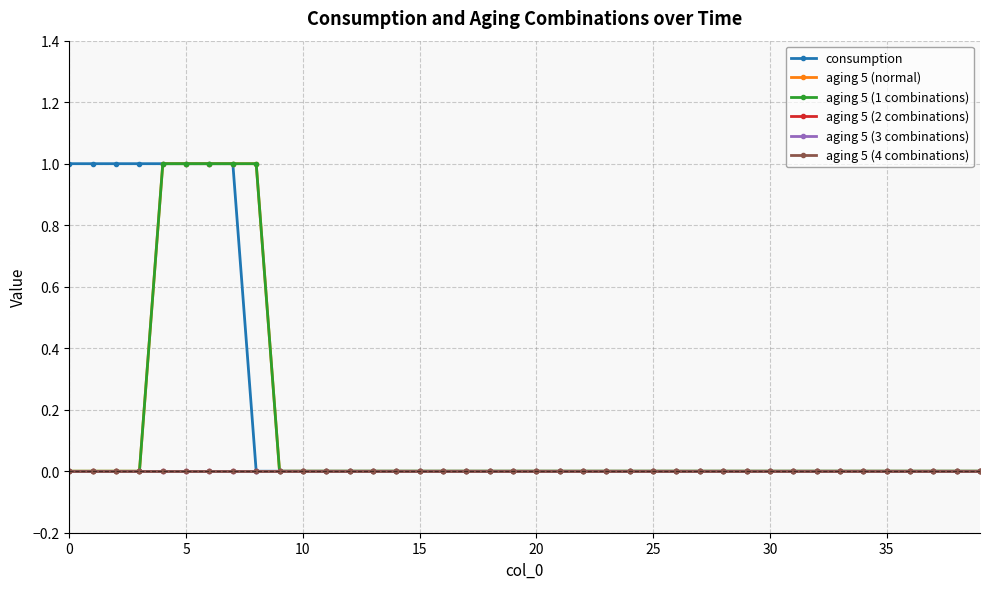

At how many categories does at least one series exceed 0?

9